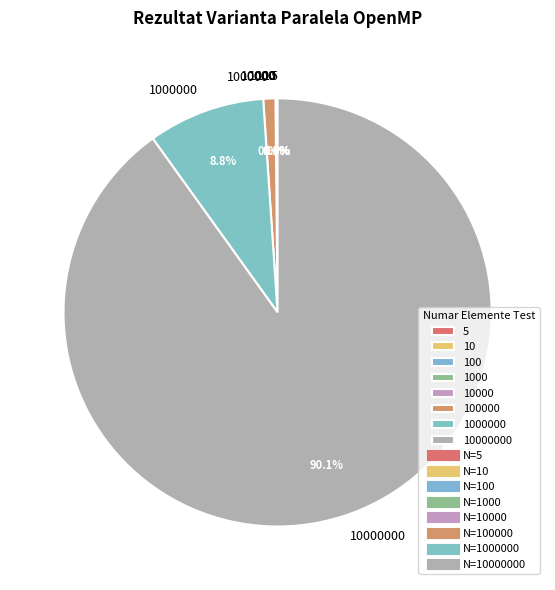

Is there any slice that represents more than half of the pie?

Yes